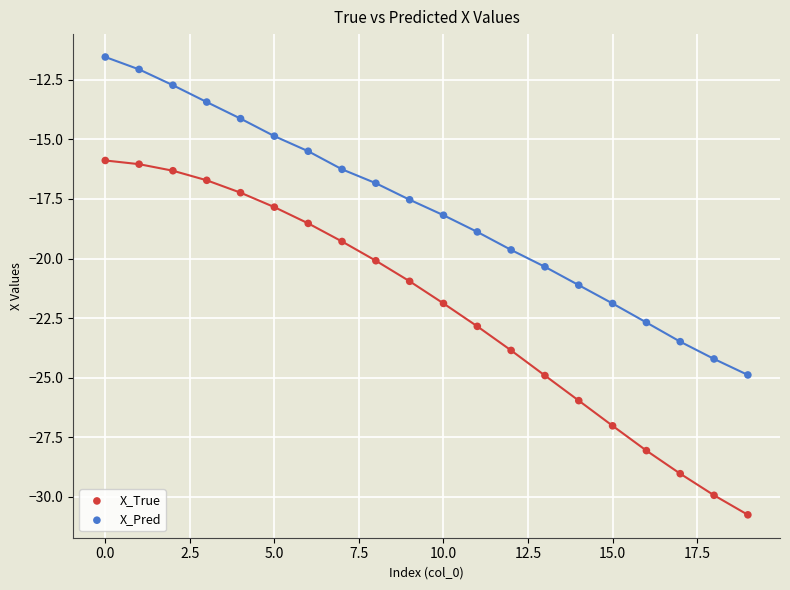

What are all the series names shown in the legend?

X_True, X_Pred